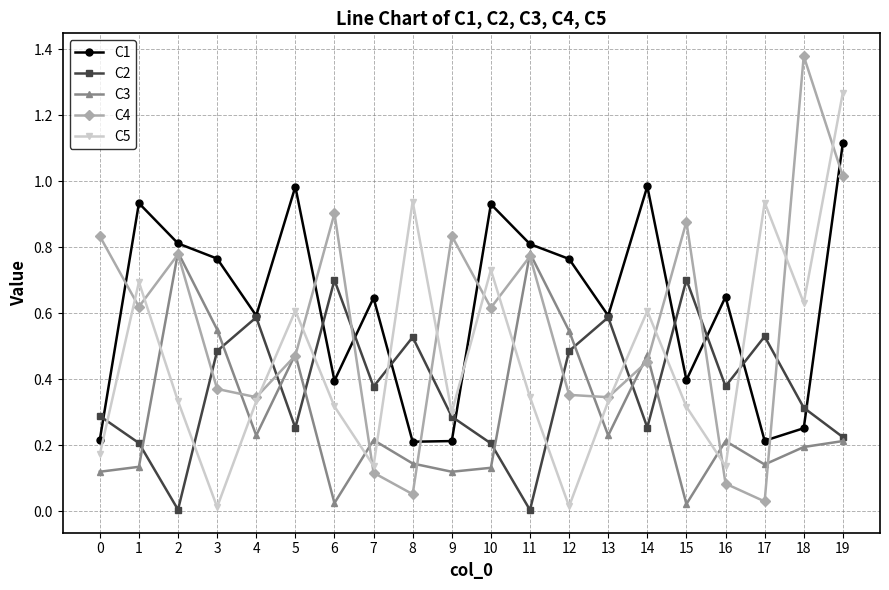

Is this an area chart (filled region under the line)?

No